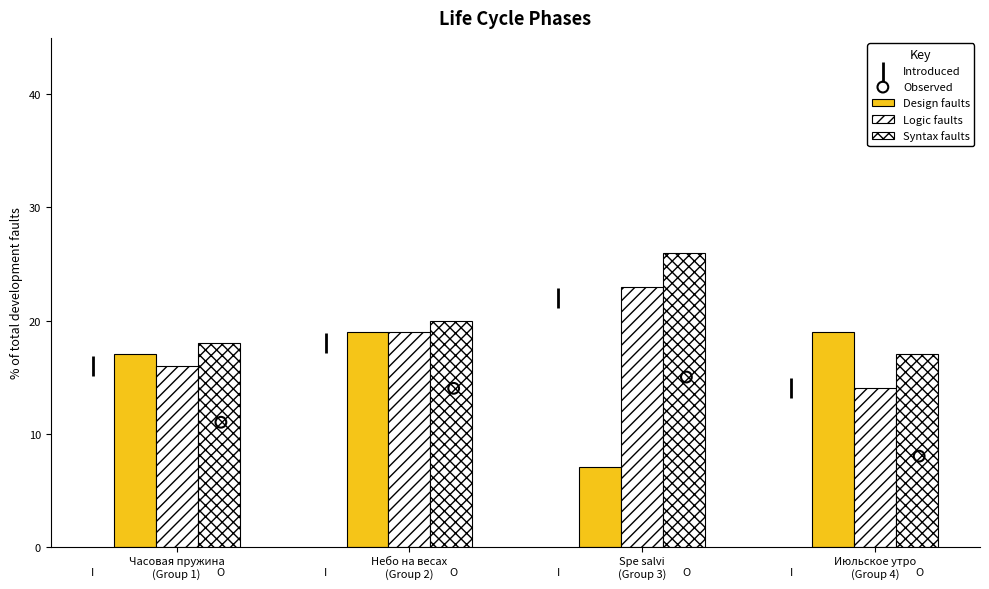

What are all the series names shown in the legend?

Design faults, Logic faults, Syntax faults, Introduced, Observed